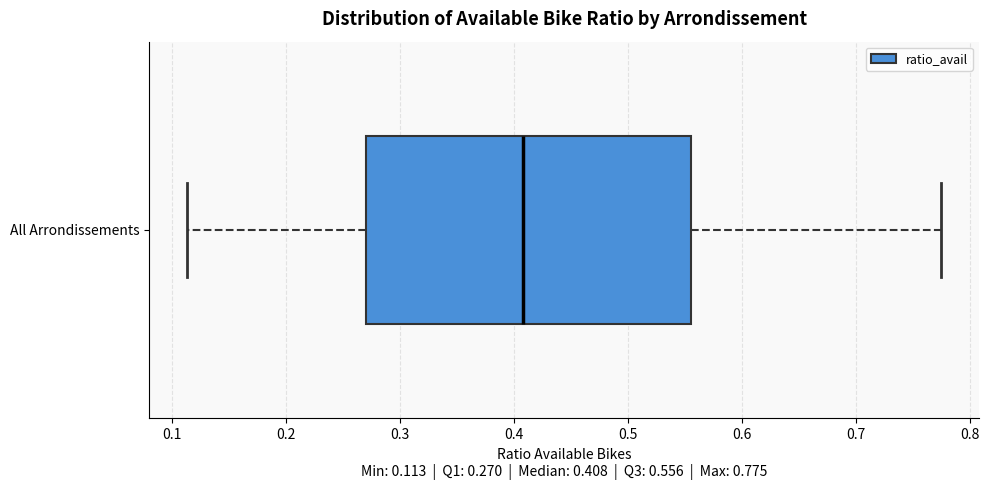

Read this box plot against the x-axis: the position of the median line, the range covered by the box, and the ends of both whiskers. The values are not printed on the chart, so give them approximately, as read against the axis.

median 0.41, box 0.27 to 0.56, whiskers 0.11 to 0.78